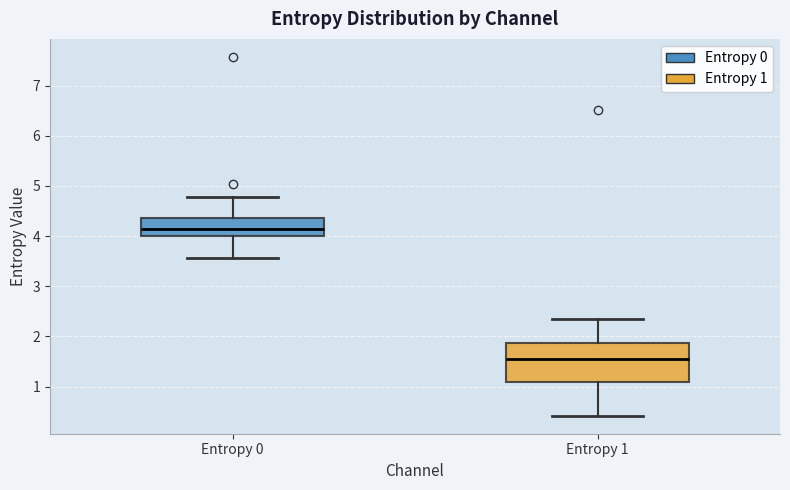

Which box has the lowest median line?

Entropy 1